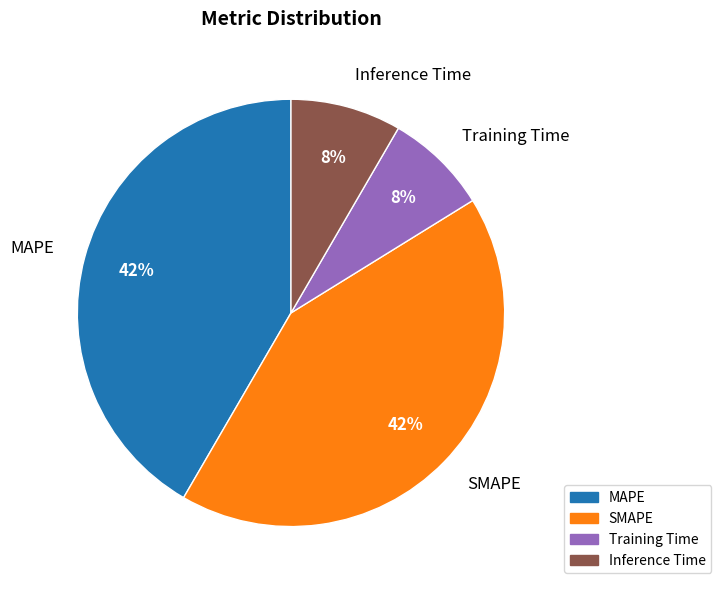

To the nearest percent, what is the average slice percentage?

25%